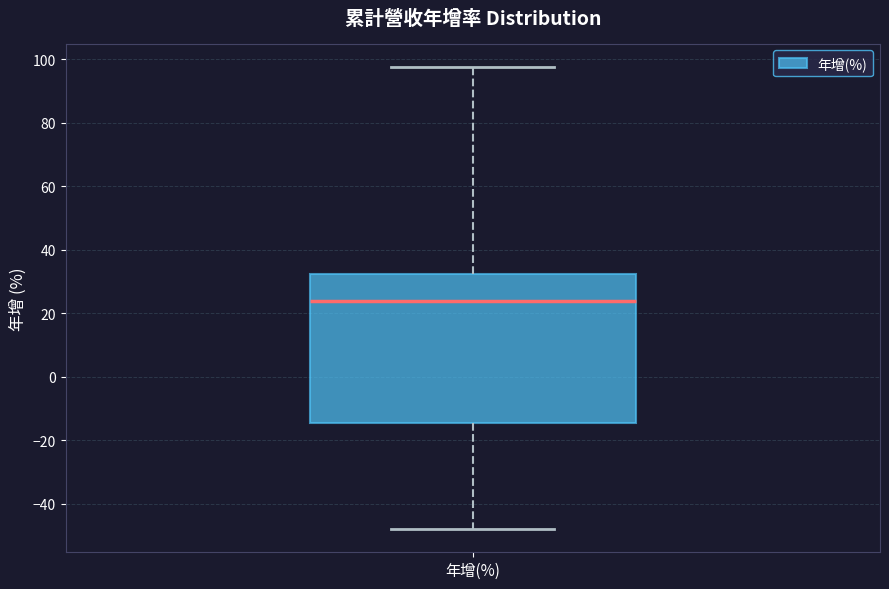

Where does the lower whisker of the box for 年增(%) end on the y-axis? The values are not printed on the chart, so give them approximately, as read against the axis.

-48